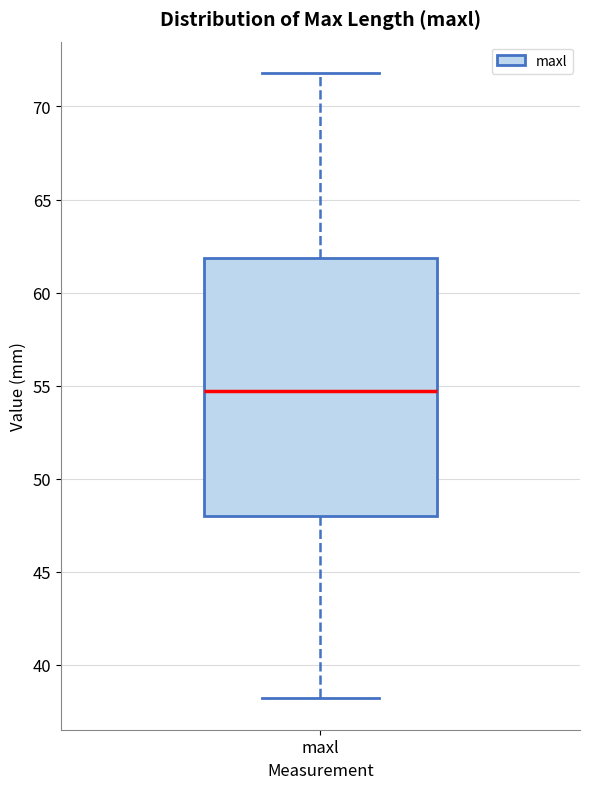

Read this box plot against the y-axis: the position of the median line, the range covered by the box, and the ends of both whiskers. The values are not printed on the chart, so give them approximately, as read against the axis.

median 54.5, box 48.0 to 62.0, whiskers 38.0 to 72.0